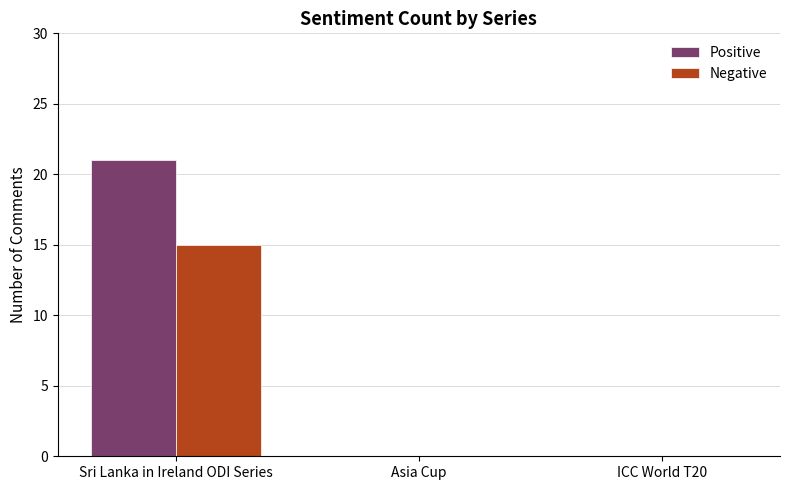

Does the chart contain stacked bars?

No